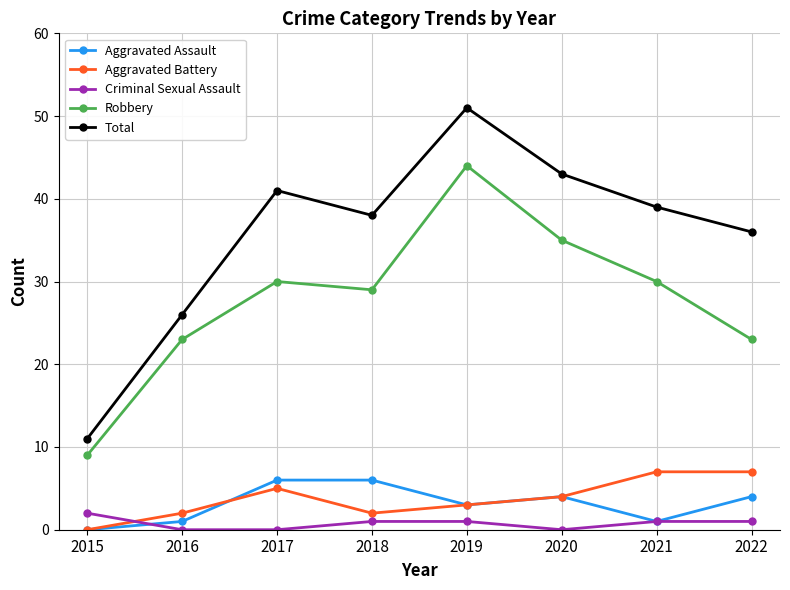

Which category has the lowest value in the Aggravated Assault series?

2015